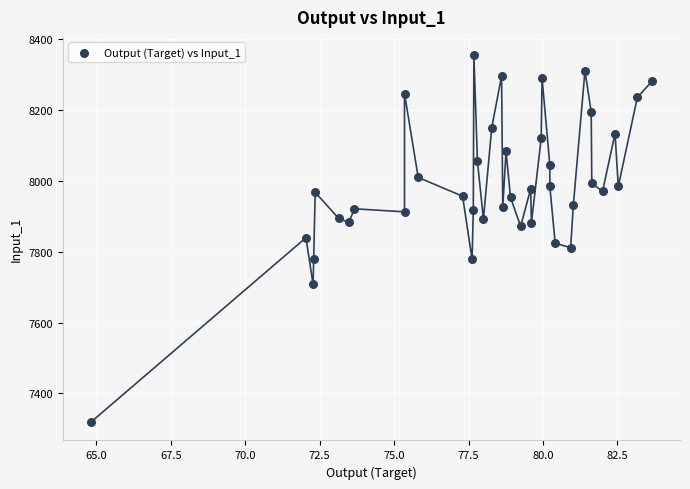

What is the range of X values (max minus min)?

18.8